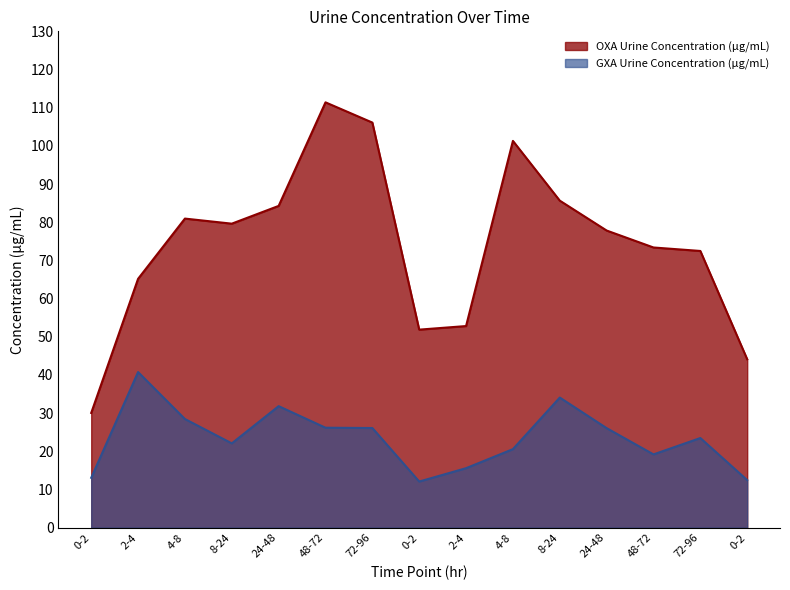

What is the label of the 15th point from the right?

0-2